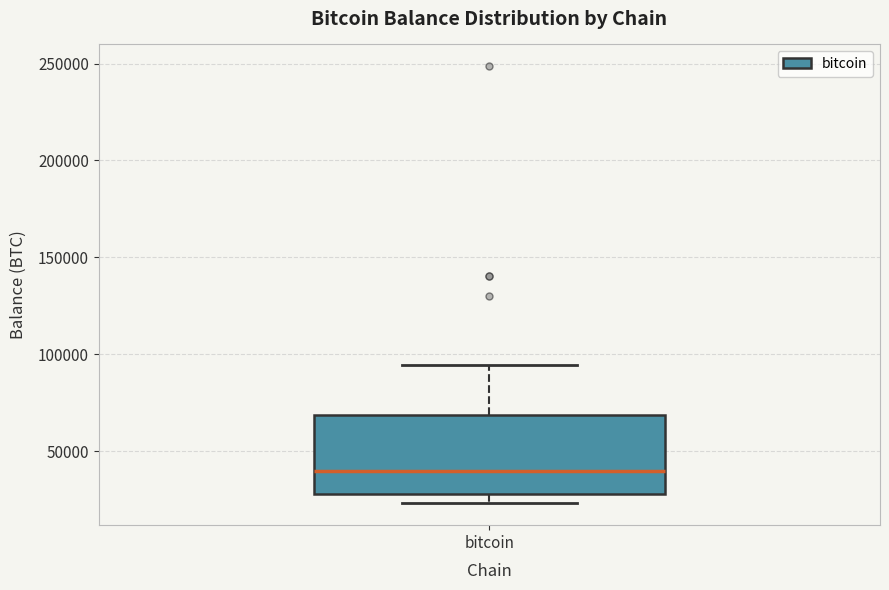

Read this box plot against the y-axis: the position of the median line, the range covered by the box, and the ends of both whiskers. The values are not printed on the chart, so give them approximately, as read against the axis.

median 40000, box 30000 to 70000, whiskers 25000 to 95000